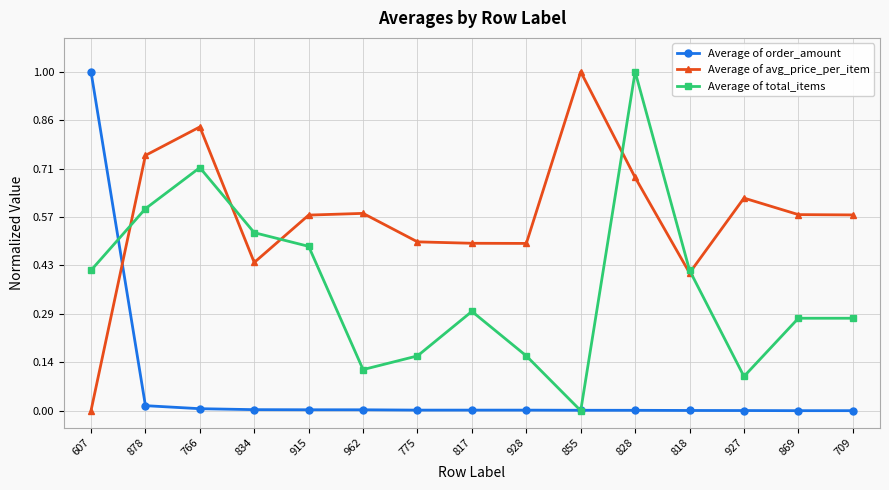

True or false: Average of avg_price_per_item has more than 1 points higher than both neighbors.

True